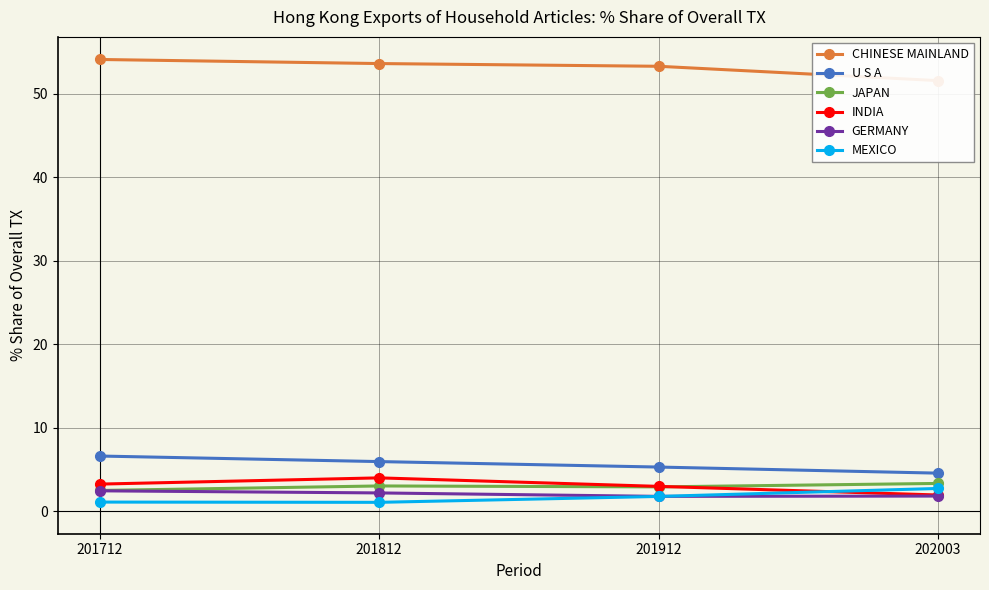

Does the chart have visible grid lines?

Yes